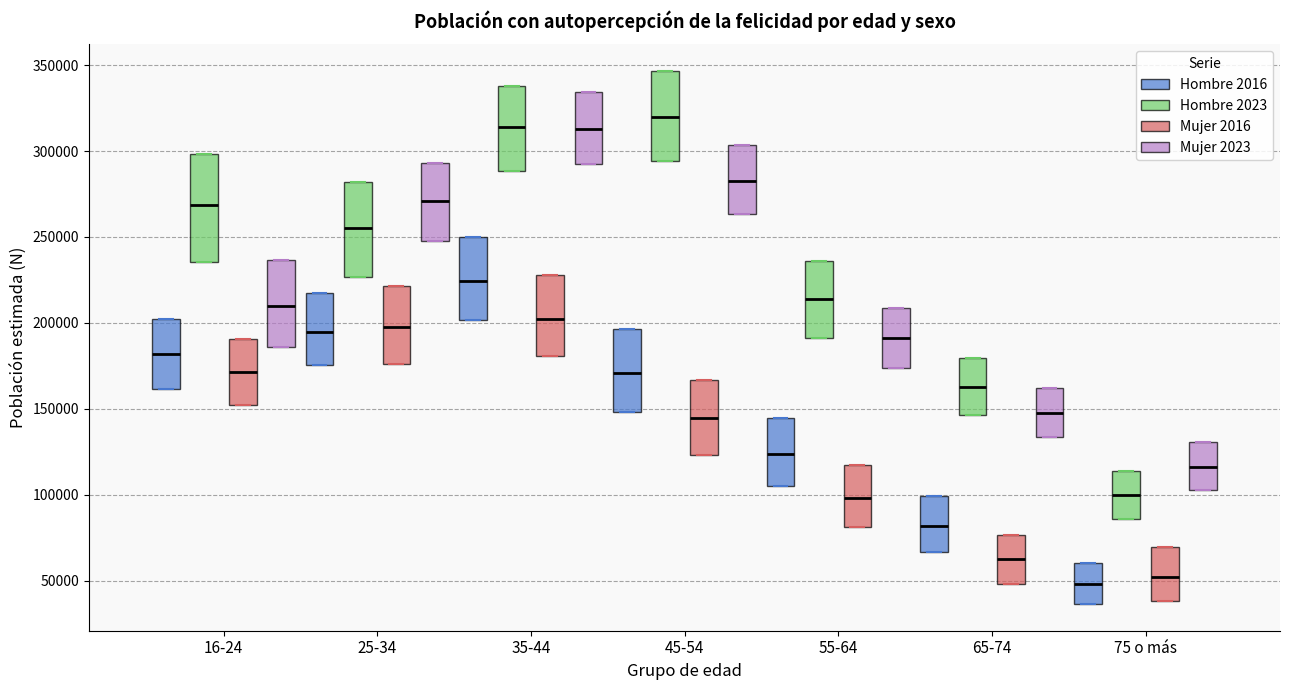

Reading left to right, transcribe this box plot: for each box, give where its median line is, the range the box spans, and where its two whiskers end, as read against the y-axis. The values are not printed on the chart, so give them approximately, as read against the axis.

16-24 (Hombre 2016): median 180000, box 160000 to 200000, whiskers 160000 to 200000
16-24 (Hombre 2023): median 270000, box 235000 to 300000, whiskers 235000 to 300000
16-24 (Mujer 2016): median 170000, box 155000 to 190000, whiskers 155000 to 190000
16-24 (Mujer 2023): median 210000, box 185000 to 235000, whiskers 185000 to 235000
25-34 (Hombre 2016): median 195000, box 175000 to 215000, whiskers 175000 to 215000
25-34 (Hombre 2023): median 255000, box 225000 to 280000, whiskers 225000 to 280000
25-34 (Mujer 2016): median 200000, box 175000 to 220000, whiskers 175000 to 220000
25-34 (Mujer 2023): median 270000, box 245000 to 295000, whiskers 245000 to 295000
35-44 (Hombre 2016): median 225000, box 200000 to 250000, whiskers 200000 to 250000
35-44 (Hombre 2023): median 315000, box 290000 to 340000, whiskers 290000 to 340000
35-44 (Mujer 2016): median 200000, box 180000 to 230000, whiskers 180000 to 230000
35-44 (Mujer 2023): median 315000, box 295000 to 335000, whiskers 295000 to 335000
45-54 (Hombre 2016): median 170000, box 150000 to 195000, whiskers 150000 to 195000
45-54 (Hombre 2023): median 320000, box 295000 to 345000, whiskers 295000 to 345000
45-54 (Mujer 2016): median 145000, box 125000 to 165000, whiskers 125000 to 165000
45-54 (Mujer 2023): median 280000, box 265000 to 305000, whiskers 265000 to 305000
55-64 (Hombre 2016): median 125000, box 105000 to 145000, whiskers 105000 to 145000
55-64 (Hombre 2023): median 215000, box 190000 to 235000, whiskers 190000 to 235000
55-64 (Mujer 2016): median 100000, box 80000 to 120000, whiskers 80000 to 120000
55-64 (Mujer 2023): median 190000, box 175000 to 210000, whiskers 175000 to 210000
65-74 (Hombre 2016): median 80000, box 65000 to 100000, whiskers 65000 to 100000
65-74 (Hombre 2023): median 165000, box 145000 to 180000, whiskers 145000 to 180000
65-74 (Mujer 2016): median 60000, box 50000 to 75000, whiskers 50000 to 75000
65-74 (Mujer 2023): median 150000, box 135000 to 160000, whiskers 135000 to 160000
75 o más (Hombre 2016): median 50000, box 35000 to 60000, whiskers 35000 to 60000
75 o más (Hombre 2023): median 100000, box 85000 to 115000, whiskers 85000 to 115000
75 o más (Mujer 2016): median 50000, box 40000 to 70000, whiskers 40000 to 70000
75 o más (Mujer 2023): median 115000, box 105000 to 130000, whiskers 105000 to 130000